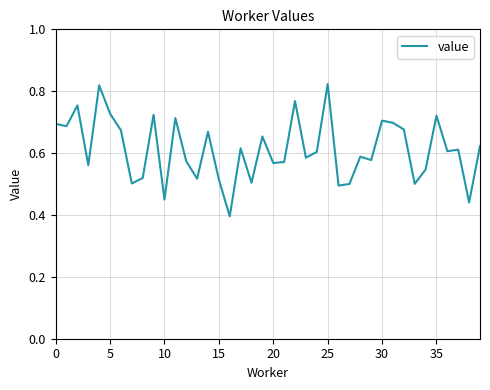

What is the maximum value shown in the chart?

0.8